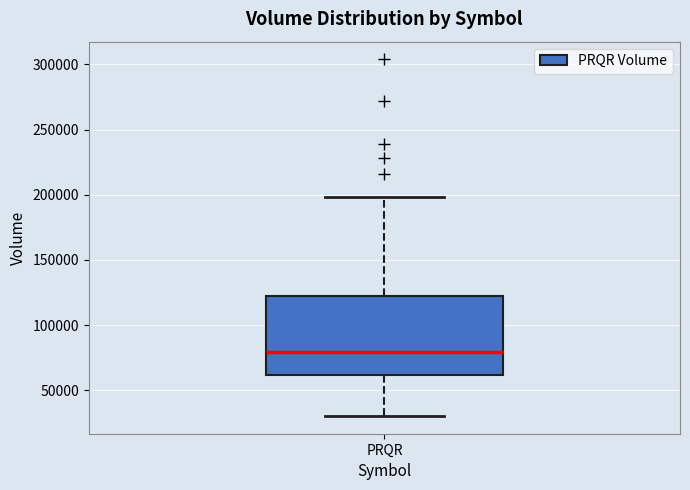

Where does the lower whisker of the box for PRQR end on the y-axis? The values are not printed on the chart, so give them approximately, as read against the axis.

30000